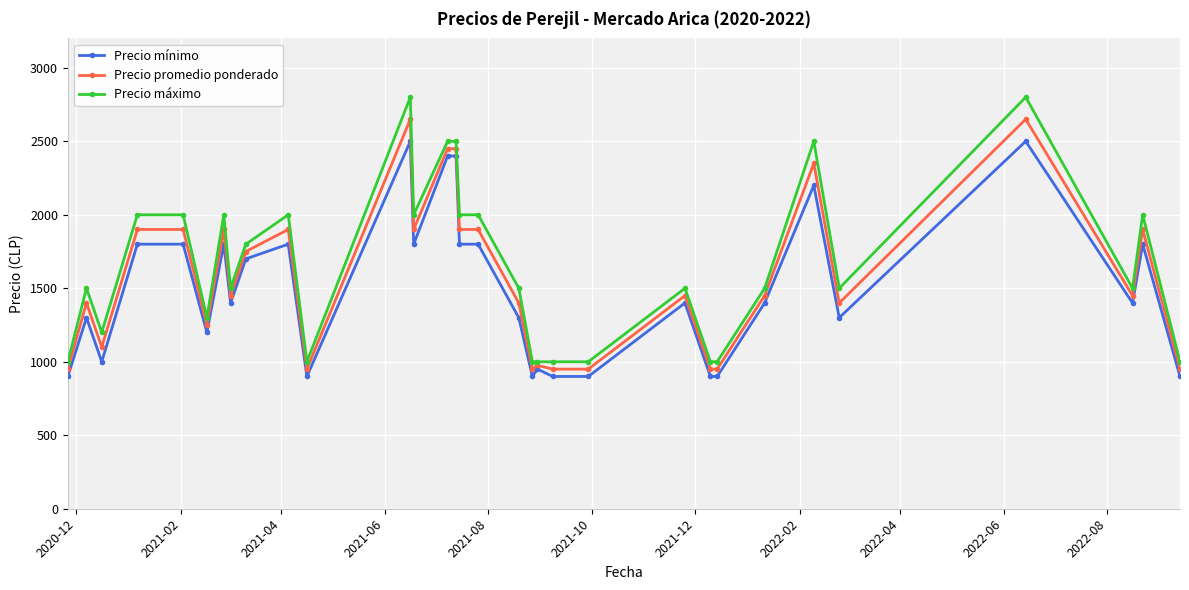

What is the minimum value shown in the chart?

900